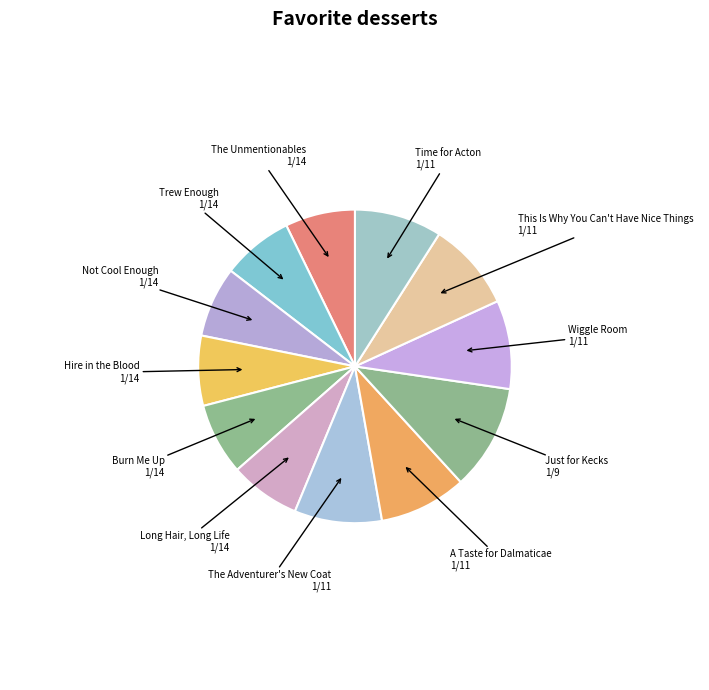

What is the smallest slice in the pie chart?

The Unmentionables